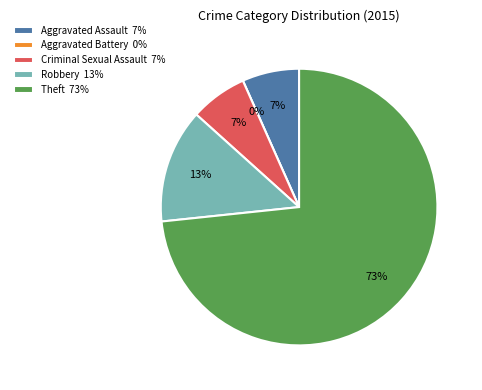

Combined, what portion of the pie is Criminal Sexual Assault and Robbery?

20.0%